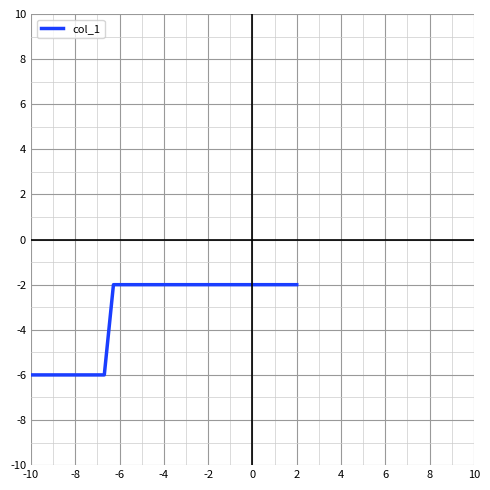

What is the difference between the maximum and minimum values?

4